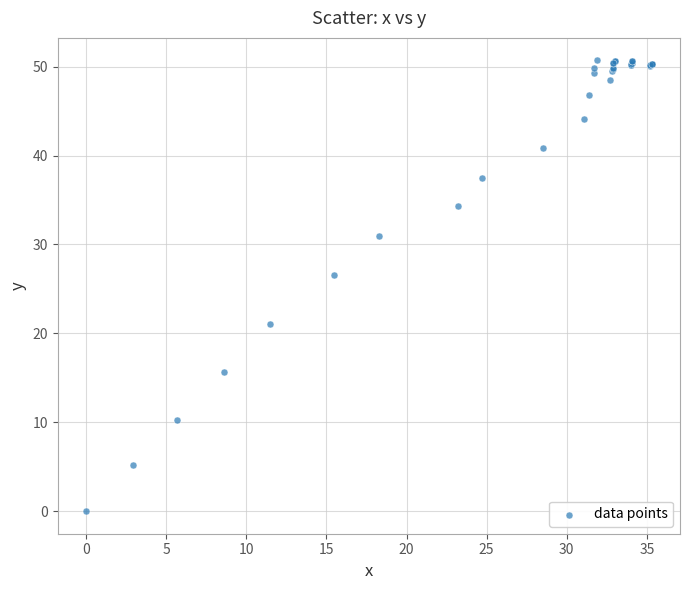

What Y value in the scatter plot is closest to 25?

26.6